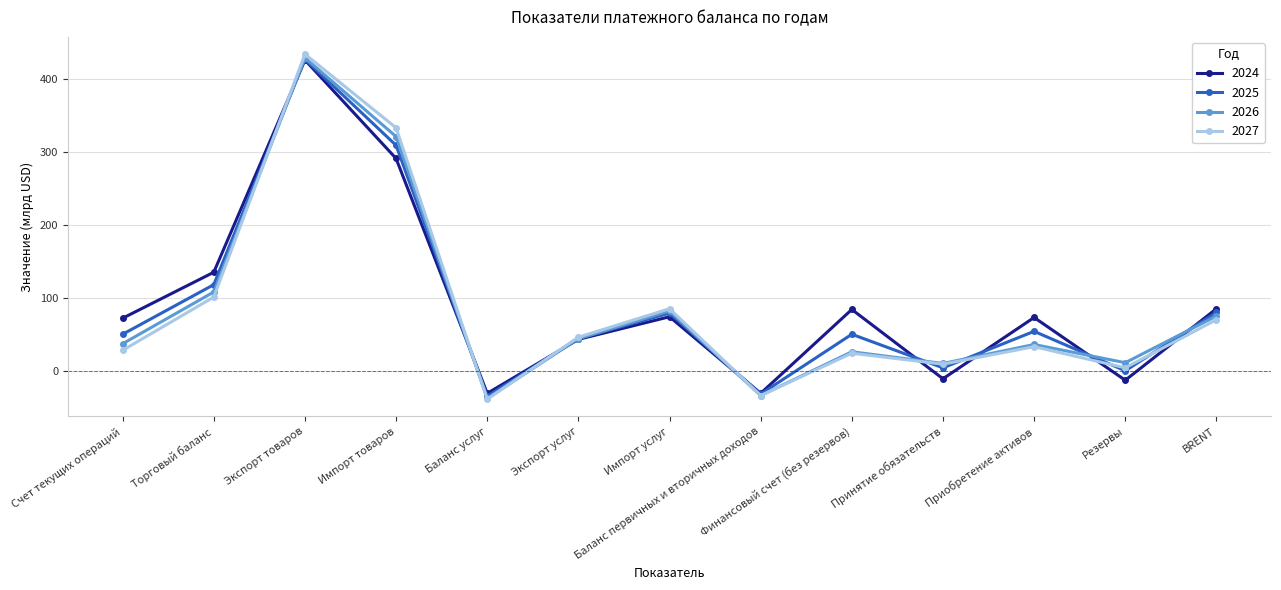

What is the maximum value for 2024?

426